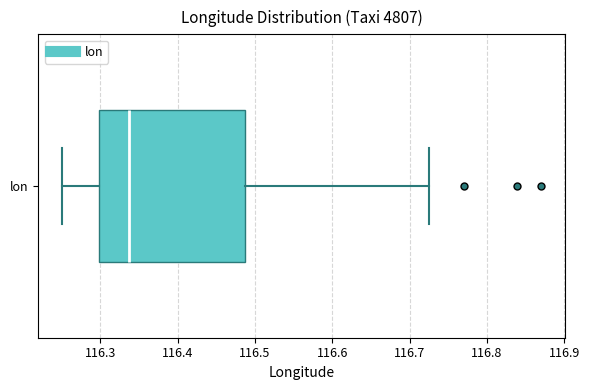

Transcribe this box plot: give where the median line is, the range the box spans, and where the two whiskers end, as read against the x-axis. The values are not printed on the chart, so give them approximately, as read against the axis.

median 116.34, box 116.30 to 116.49, whiskers 116.25 to 116.72